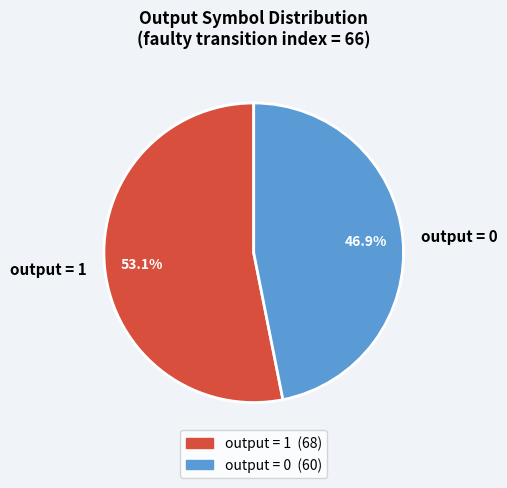

Rank the categories by value from lowest to highest.

output = 0, output = 1